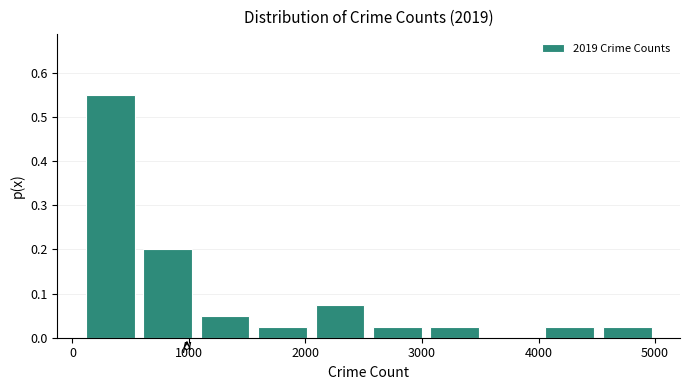

Reading left to right, list every bar in this chart as the range it spans on the x-axis followed by its height. Neither the bar edges nor the heights are printed on the chart, so give them approximately, as read against the axes.

100 to 600: 0.55
600 to 1100: 0.20
1100 to 1600: 0.05
1600 to 2000: 0.03
2000 to 2500: 0.08
2500 to 3000: 0.03
3000 to 3500: 0.03
3500 to 4000: 0
4000 to 4500: 0.03
4500 to 5000: 0.03